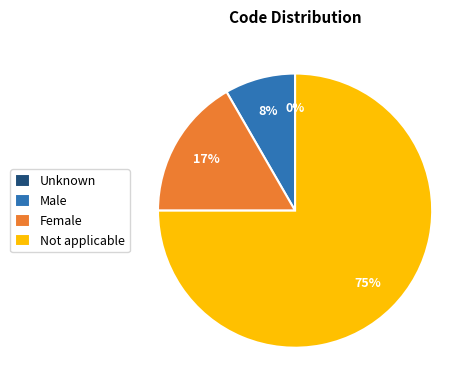

Which category has the smallest portion of the pie?

Unknown